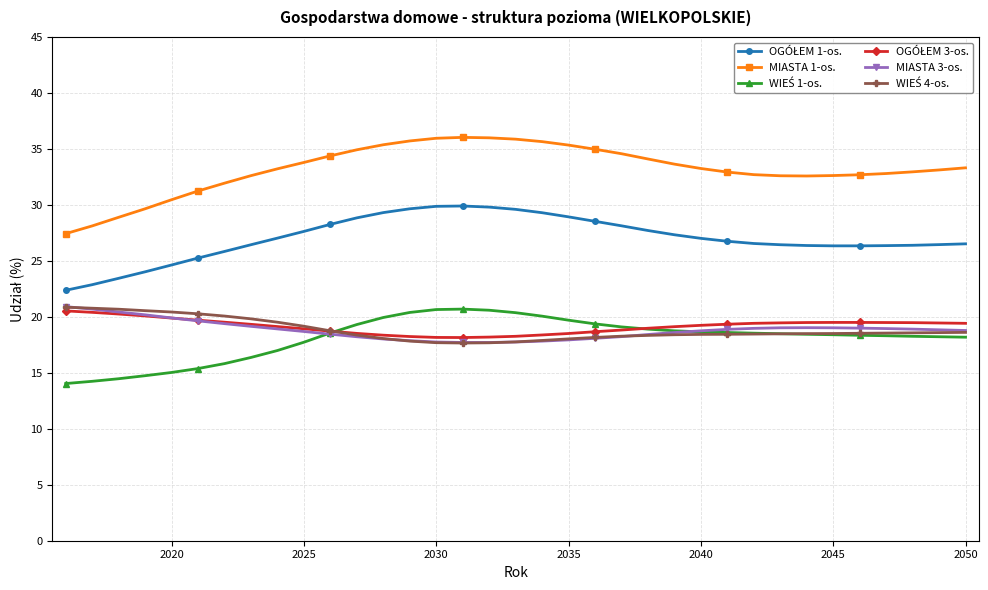

Which series has the widest spread of values?

MIASTA 1-os.